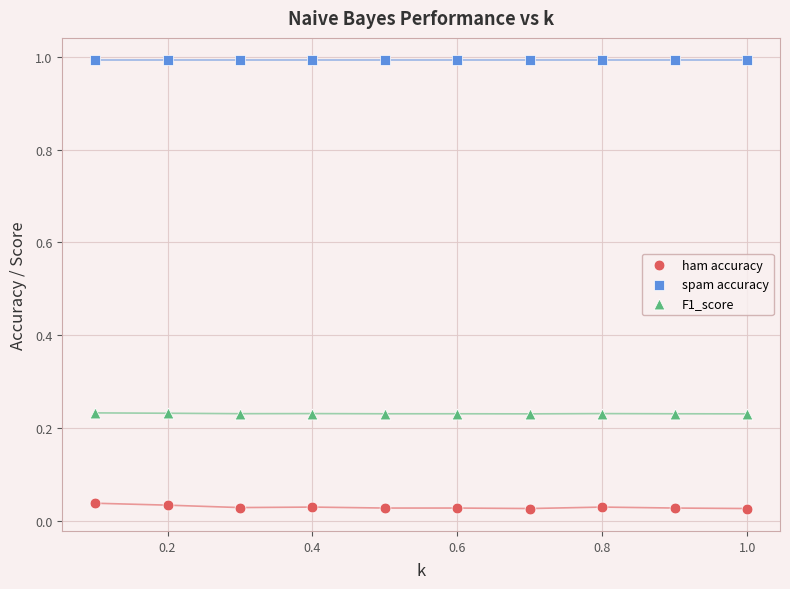

Which series contains the highest Y value?

spam accuracy